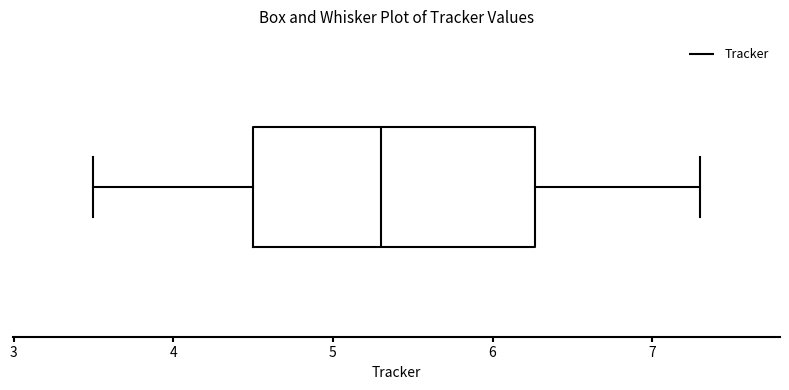

Read this box plot against the x-axis: the position of the median line, the range covered by the box, and the ends of both whiskers. The values are not printed on the chart, so give them approximately, as read against the axis.

median 5.3, box 4.5 to 6.3, whiskers 3.5 to 7.3